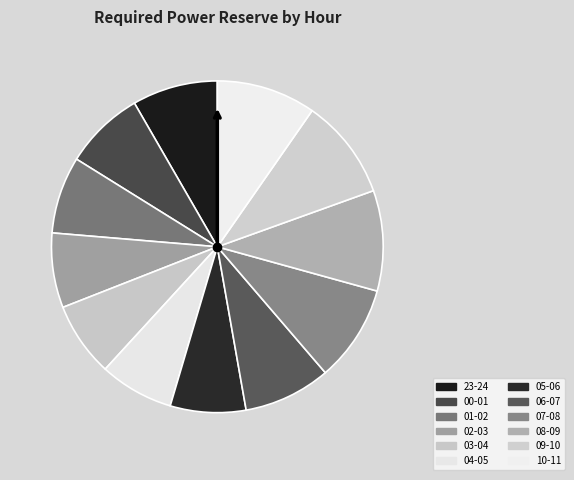

Rank the categories by value from lowest to highest.

04-05, 03-04, 02-03, 05-06, 01-02, 00-01, 23-24, 06-07, 07-08, 10-11, 08-09, 09-10